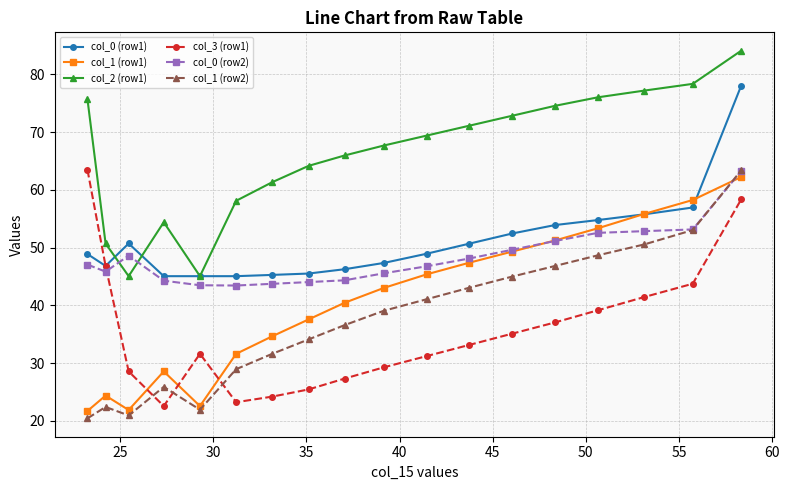

True or false: col_1 (row2) has more than 1 interior local peaks.

True